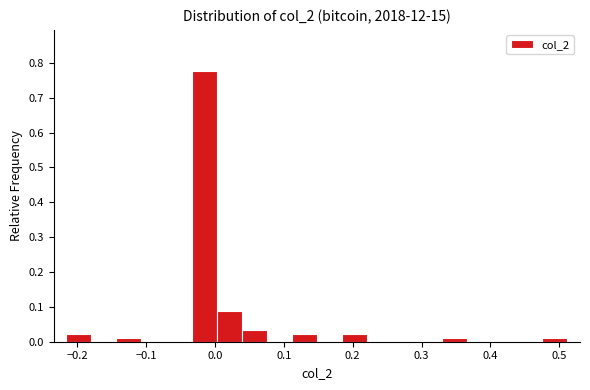

Read against the x-axis, roughly where is the centre of the tallest bar?

-0.02